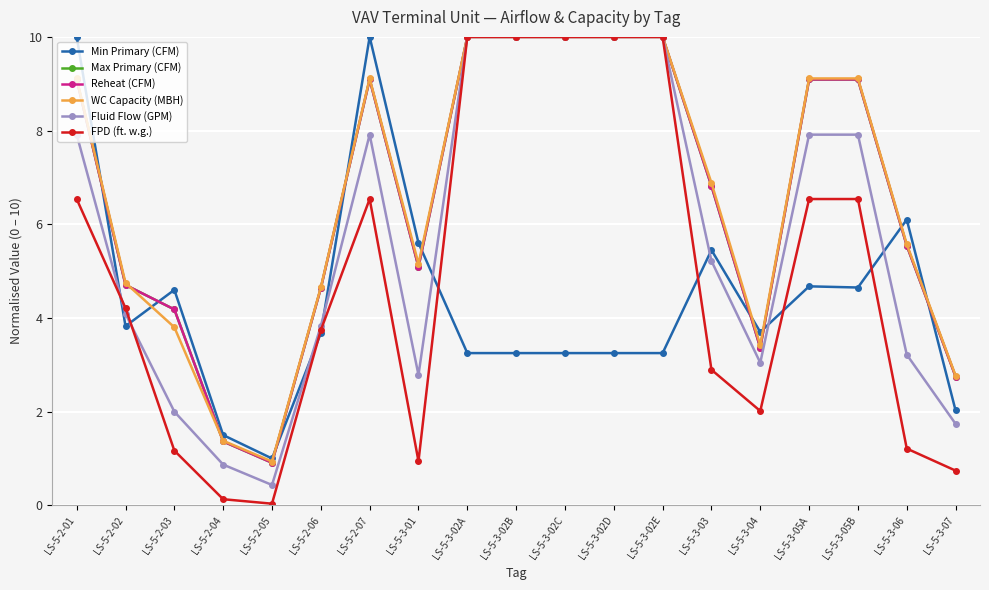

Is the value of WC Capacity (MBH) at LS-5-3-02D greater than the value of Fluid Flow (GPM) at LS-5-2-03?

Yes